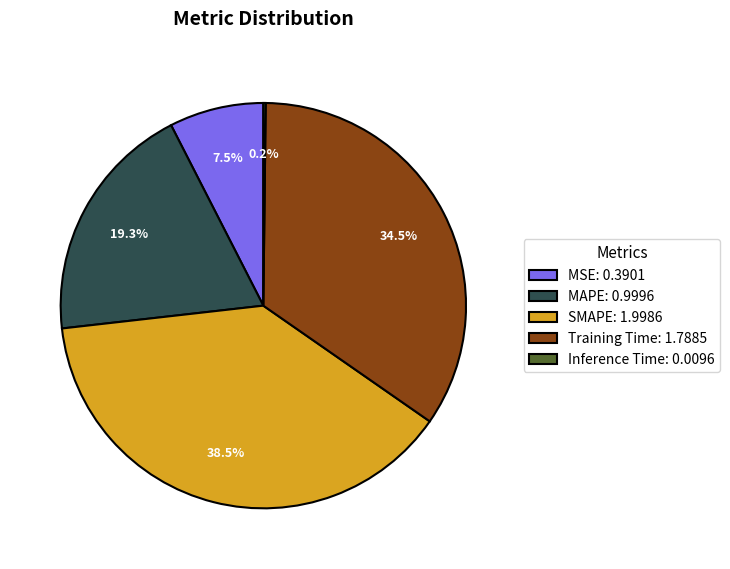

Which has a higher value, SMAPE: 1.9986 or MSE: 0.3901?

SMAPE: 1.9986